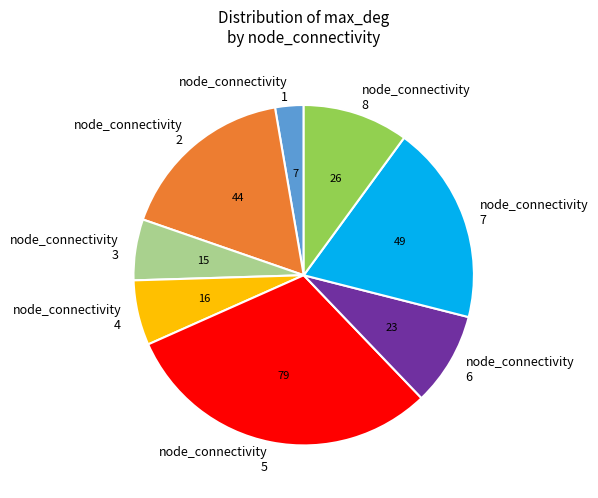

The node_connectivity 5 slice represents 31% of the pie. True or false?

True